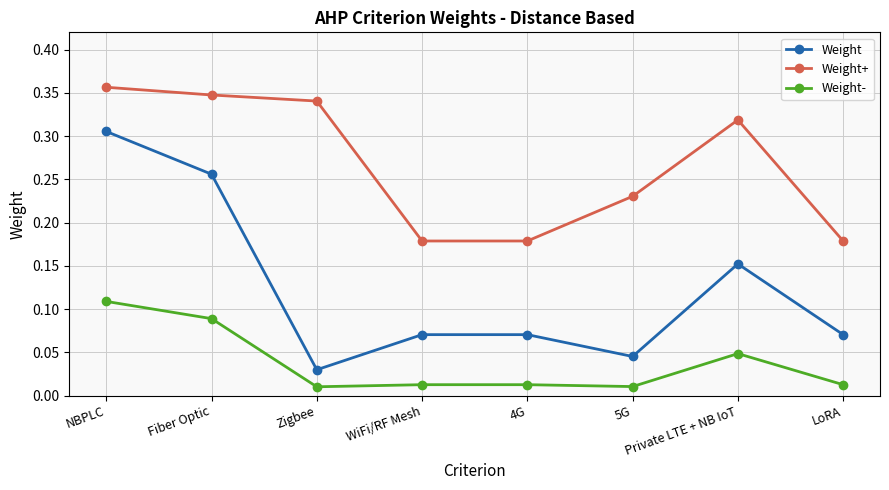

Is this an area chart (filled region under the line)?

No